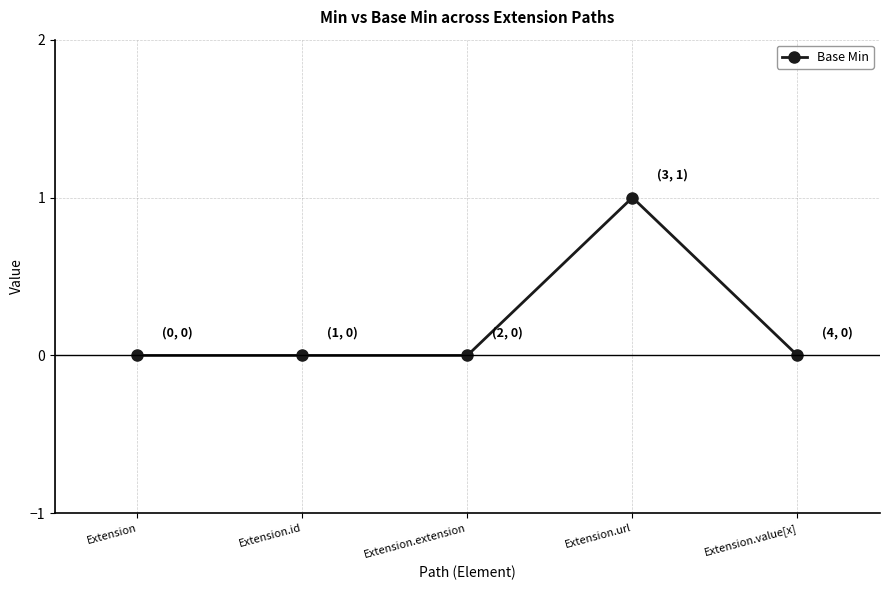

Reading right to left, list all the values displayed in this chart.

0	1	0	0	0